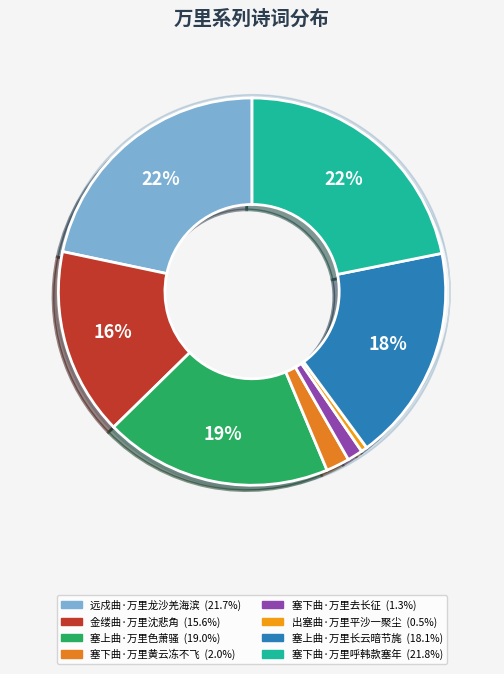

What is the change in value from 远戍曲·万里龙沙羌海滨 to 塞上曲·万里长云暗节旄?

-63246